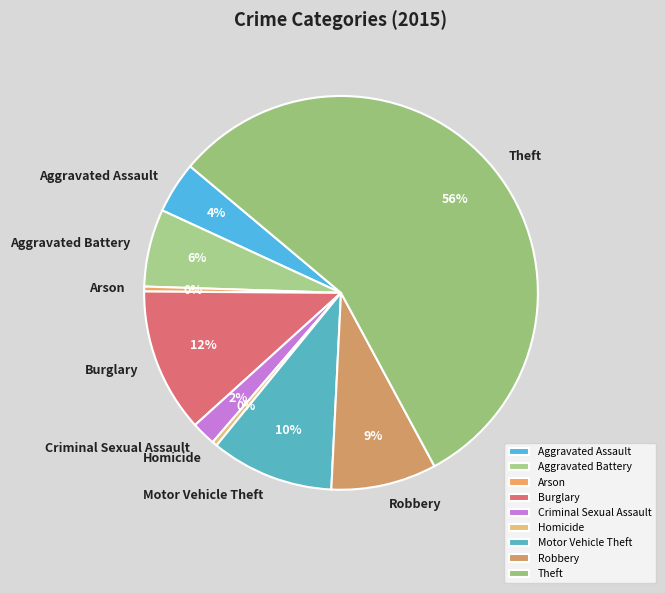

How many slices are in this pie chart?

9